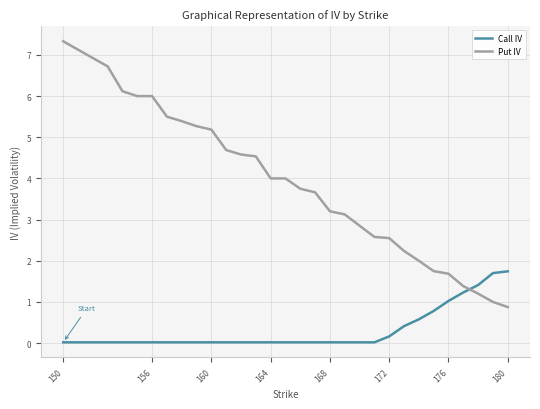

Which series has the largest range (max minus min)?

Put IV